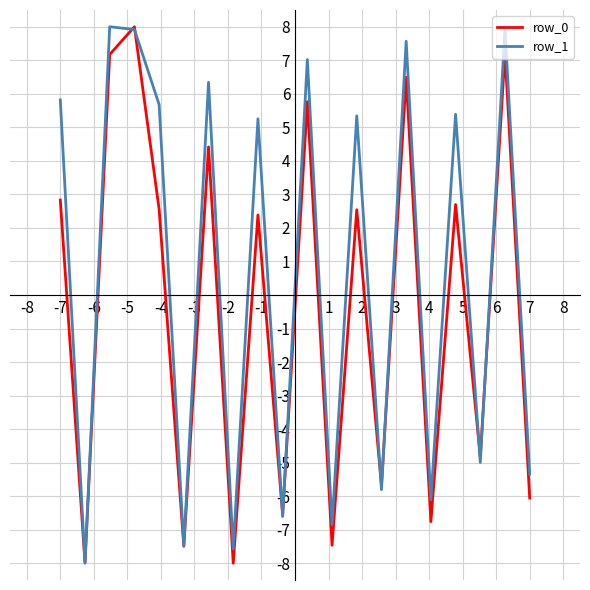

What is the highest value of the row_0 series?

8.0